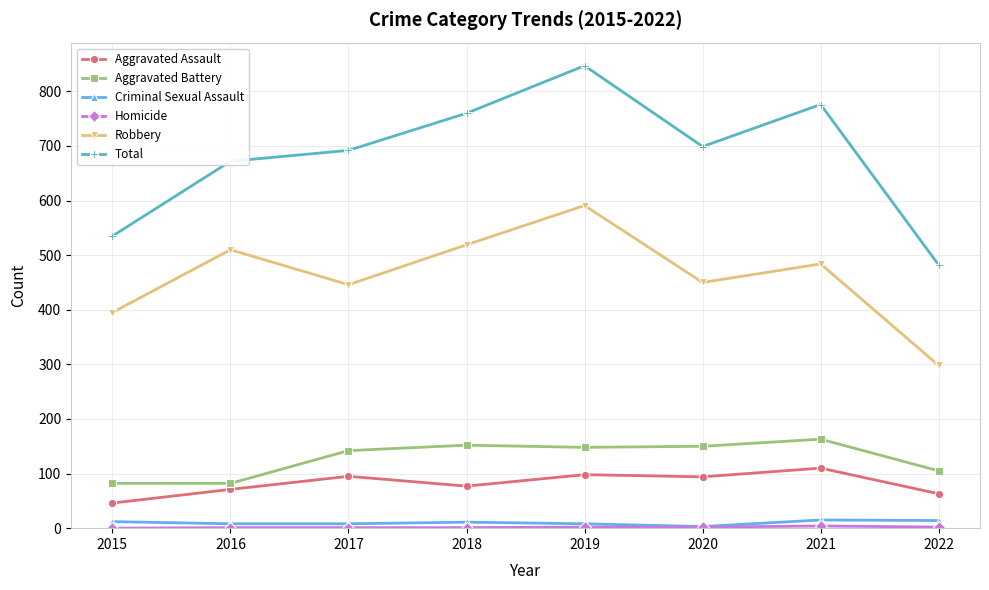

Count the number of data series in this chart.

6